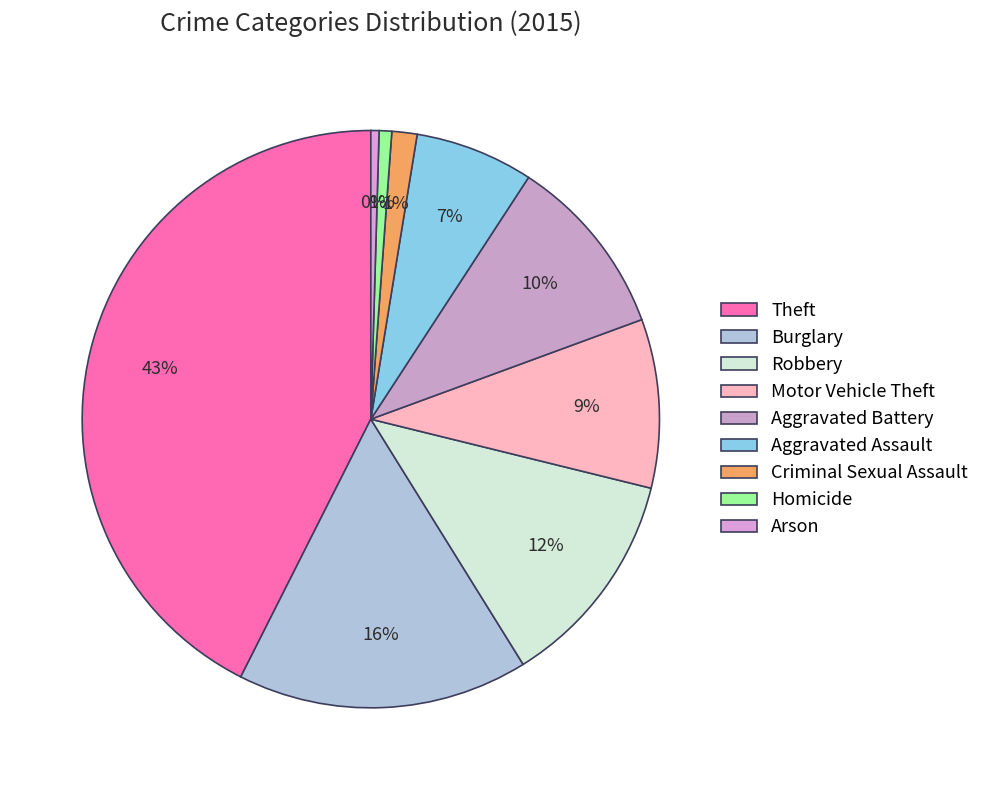

How many slices are in this pie chart?

9